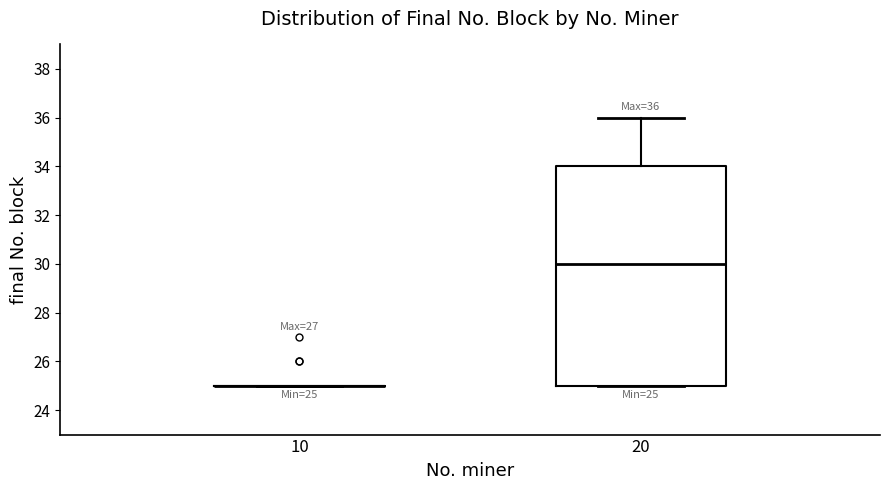

Comparing the boxes themselves (not the whiskers), which one is the tallest?

20